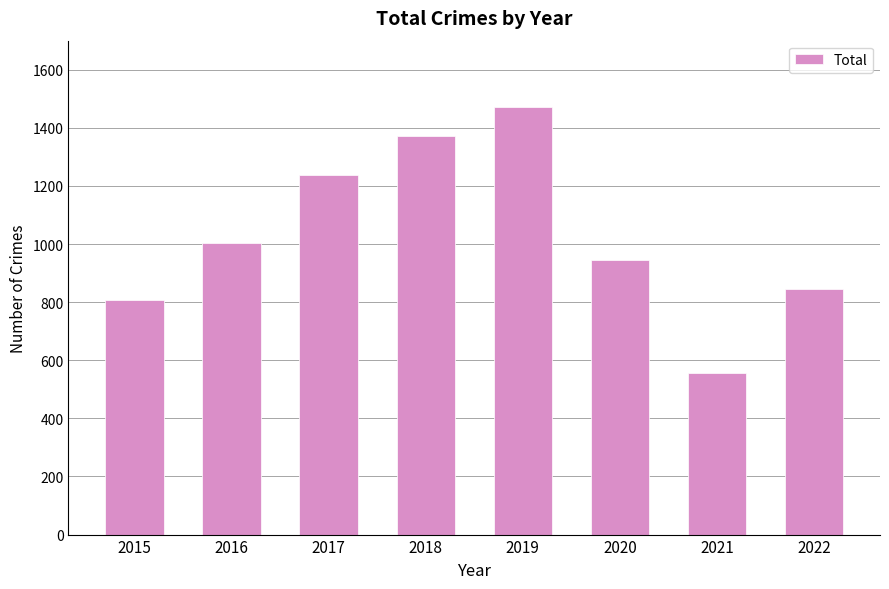

Read the value at 2020.

944